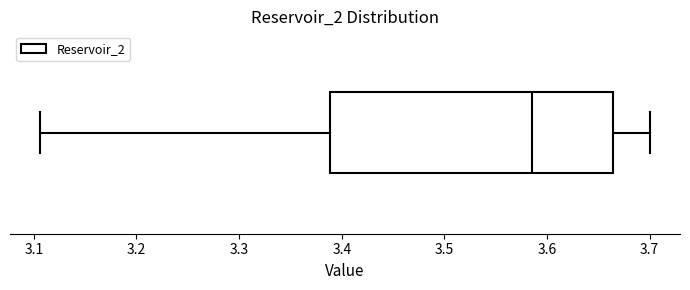

Read this box plot against the x-axis: the position of the median line, the range covered by the box, and the ends of both whiskers. The values are not printed on the chart, so give them approximately, as read against the axis.

median 3.59, box 3.39 to 3.66, whiskers 3.11 to 3.70